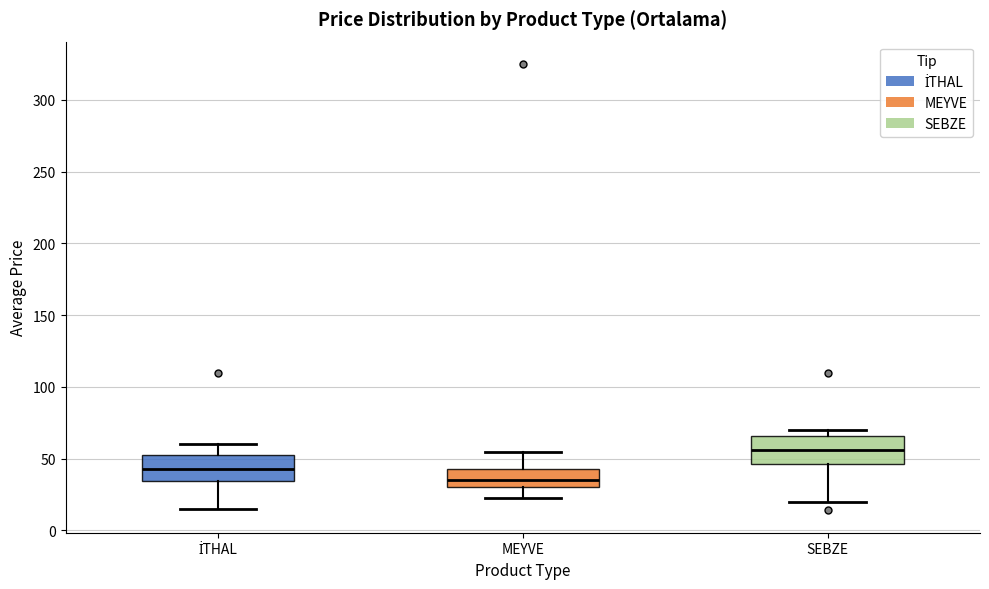

Reading left to right, read every box against the y-axis: the position of its median line, the range the box covers, and the ends of its whiskers. The values are not printed on the chart, so give them approximately, as read against the axis.

İTHAL: median 45, box 35 to 55, whiskers 15 to 60
MEYVE: median 35, box 30 to 45, whiskers 25 to 55
SEBZE: median 55, box 45 to 65, whiskers 20 to 70